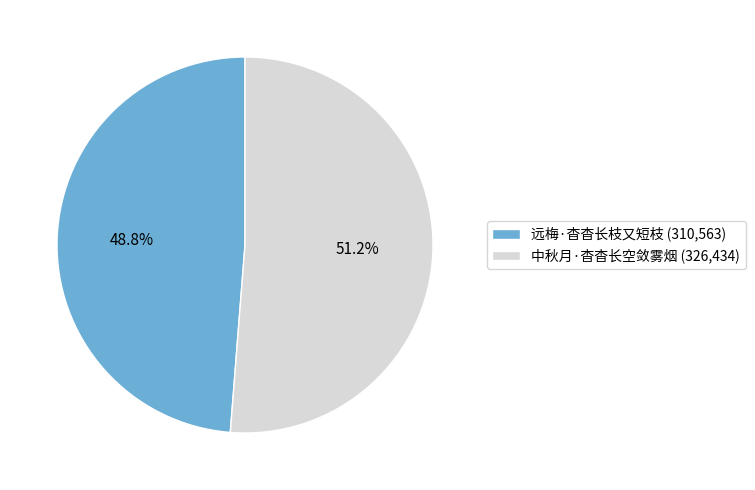

To the nearest percent, what is the difference between the 中秋月·杳杳长空敛雾烟 and 远梅·杳杳长枝又短枝 slice percentages?

2%